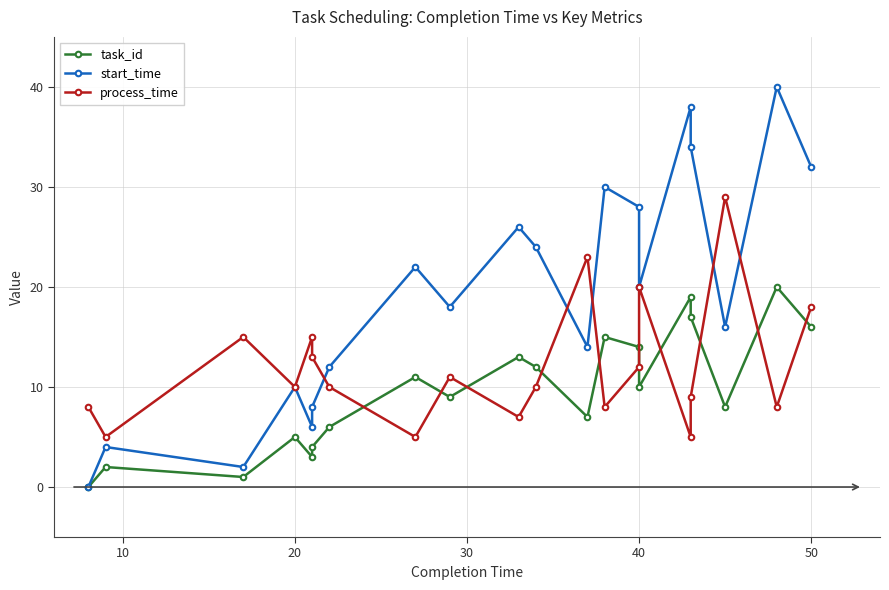

Which series ends up on top after the final intersection of process_time and start_time?

start_time